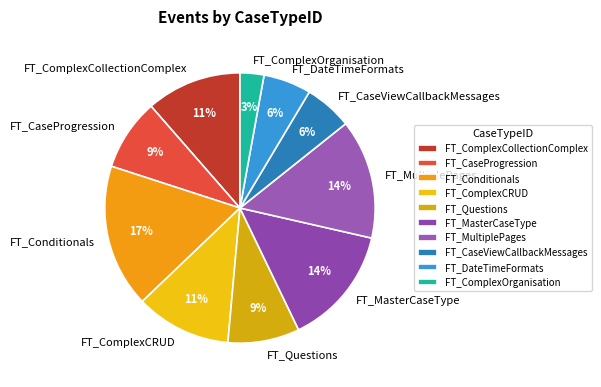

True or false: FT_CaseProgression accounts for 9% of the total.

True